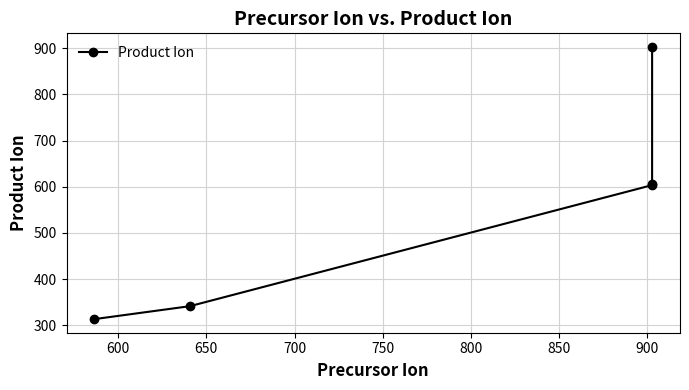

What is the smallest value displayed?

313.3